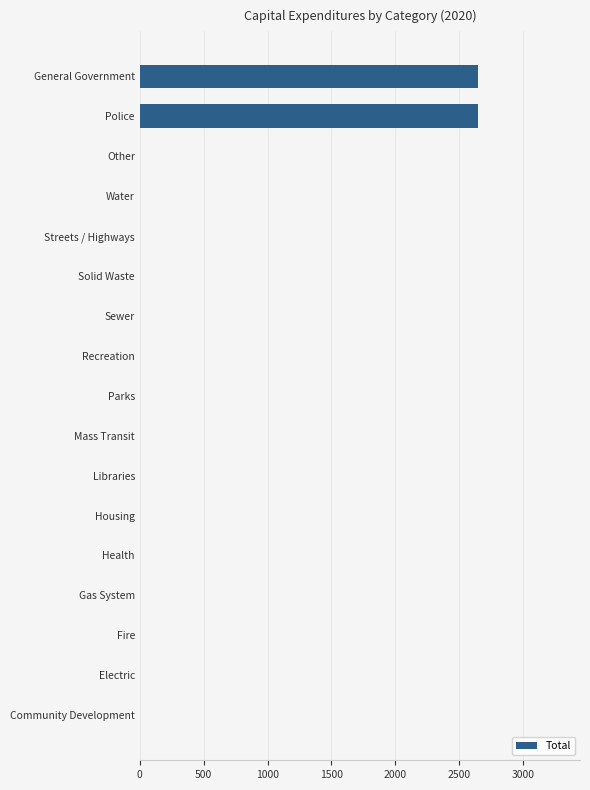

The chart shows a value of 0 at Electric. True or false?

True